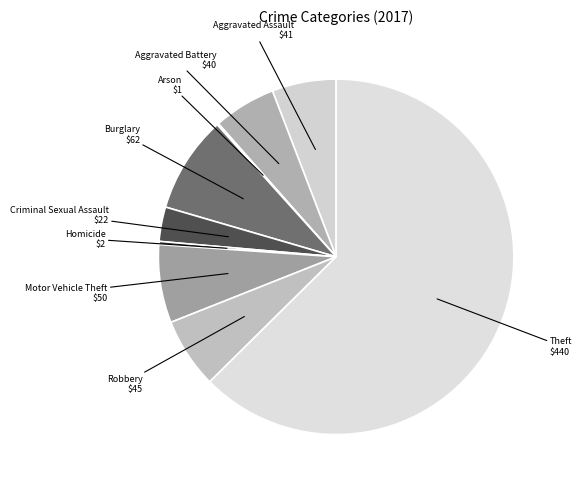

Which has a higher value, Robbery or Aggravated Battery?

Robbery